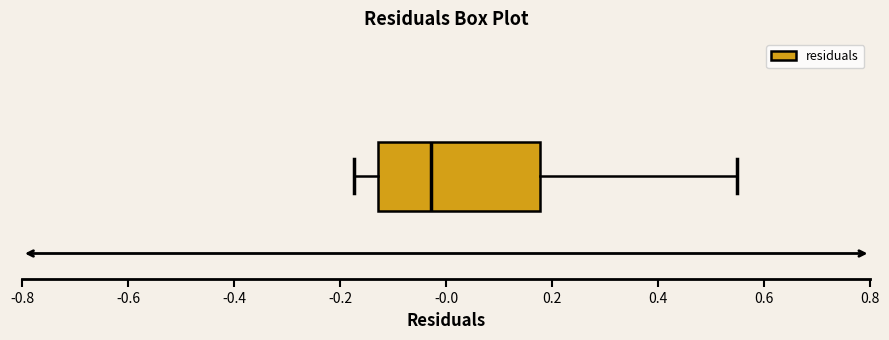

Where does the median line of the box sit on the x-axis? The values are not printed on the chart, so give them approximately, as read against the axis.

-0.02